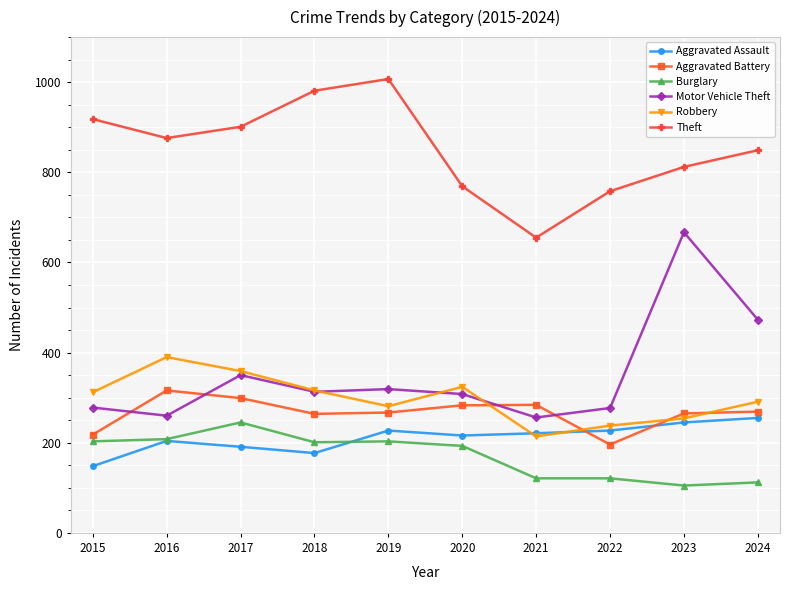

Does the chart display data point markers on the line(s)?

Yes